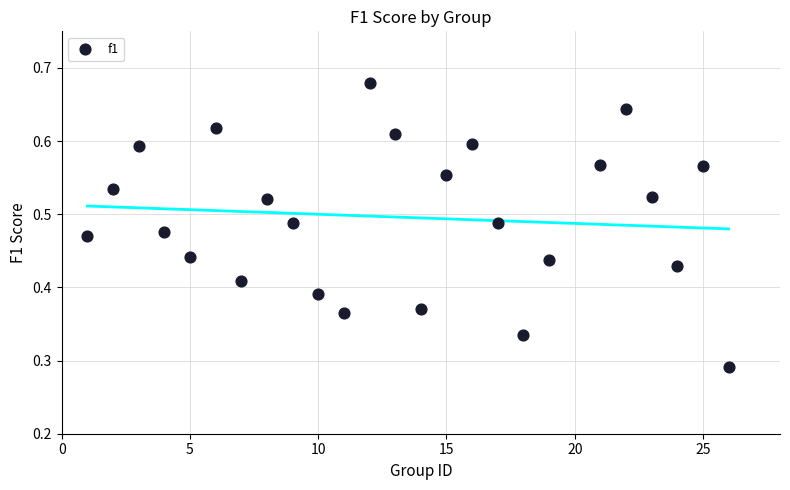

What is the range of X values (max minus min)?

25.0